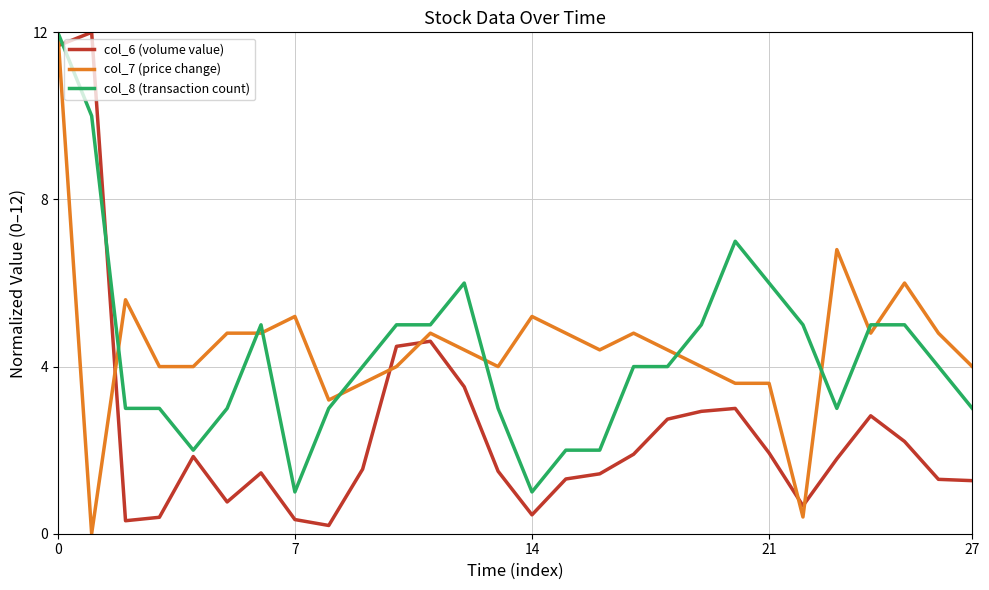

What is the difference between the maximum and minimum values in the col_7 (price change) series?

12.0